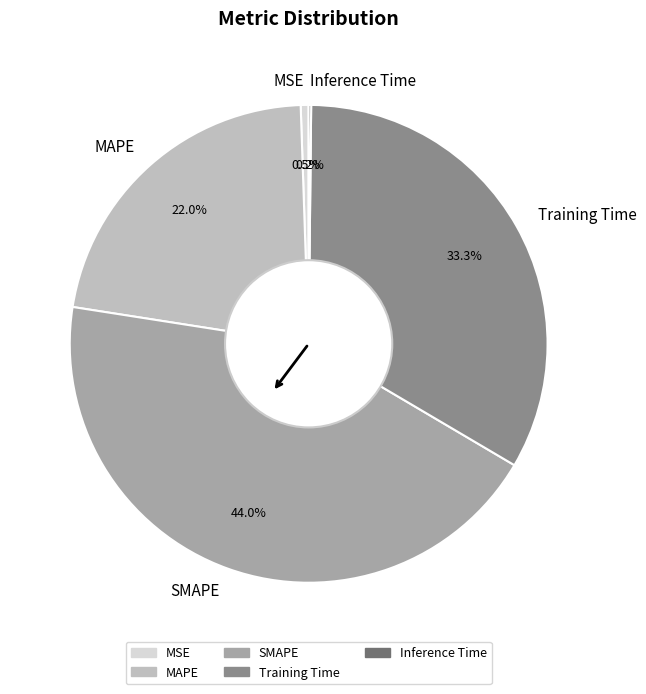

What percentage is NOT represented by SMAPE?

56.0%